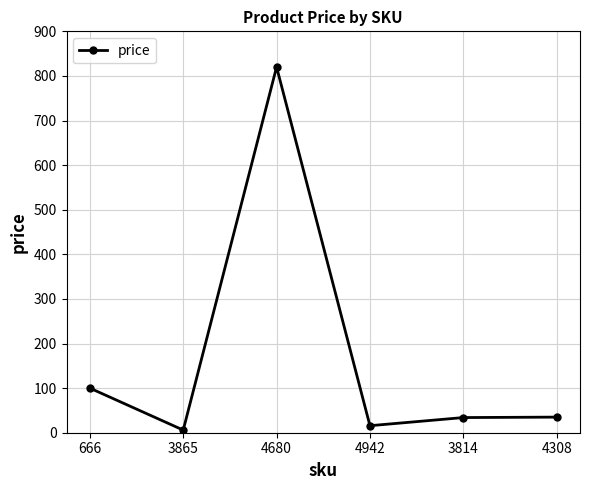

What is the label of the 3rd point from the right?

4942